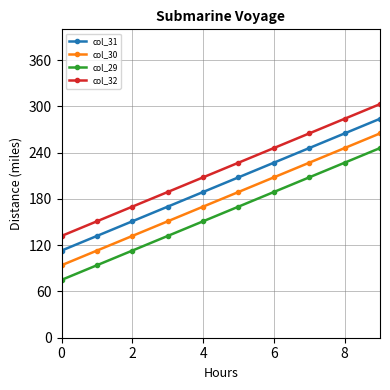

At how many categories does at least one series exceed 199?

6